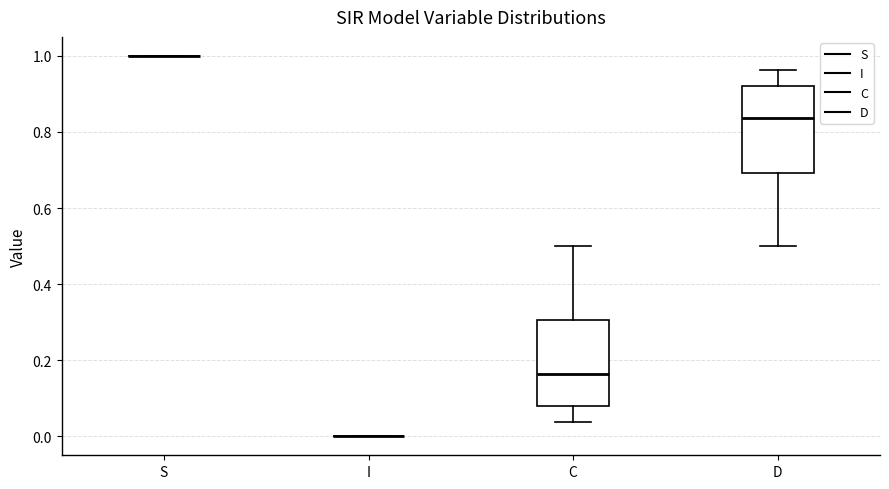

Reading left to right, transcribe this box plot: for each box, give where its median line is, the range the box spans, and where its two whiskers end, as read against the y-axis. The values are not printed on the chart, so give them approximately, as read against the axis.

S: box collapsed to a line at 1.00, whiskers 1.00 to 1.00
I: box collapsed to a line at 0.00, whiskers 0.00 to 0.00
C: median 0.16, box 0.08 to 0.30, whiskers 0.04 to 0.50
D: median 0.84, box 0.70 to 0.92, whiskers 0.50 to 0.96